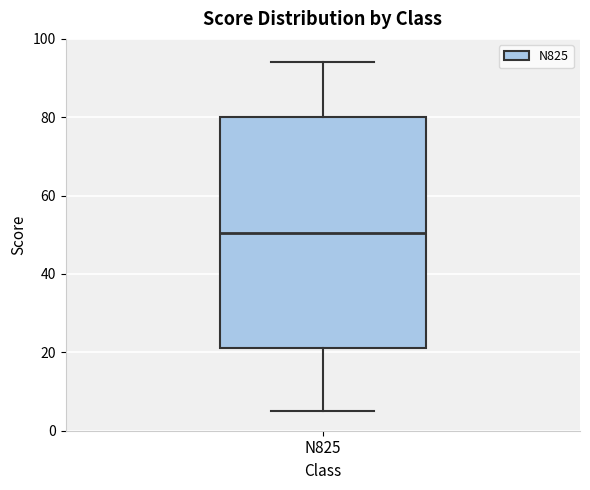

Transcribe this box plot: give where the median line is, the range the box spans, and where the two whiskers end, as read against the y-axis. The values are not printed on the chart, so give them approximately, as read against the axis.

median 50, box 22 to 80, whiskers 6 to 94